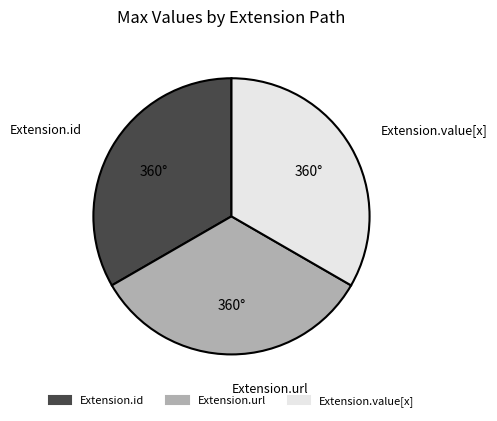

How many slices are in this pie chart?

3